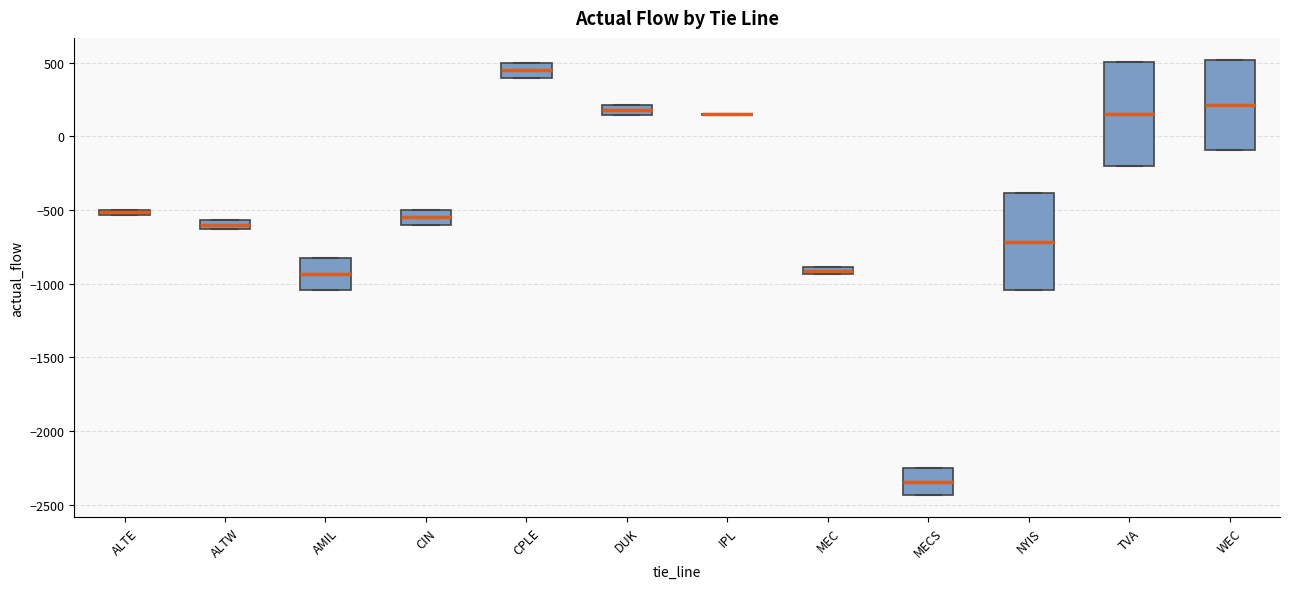

Where is the upper edge of the box for ALTW on the y-axis? The values are not printed on the chart, so give them approximately, as read against the axis.

-550